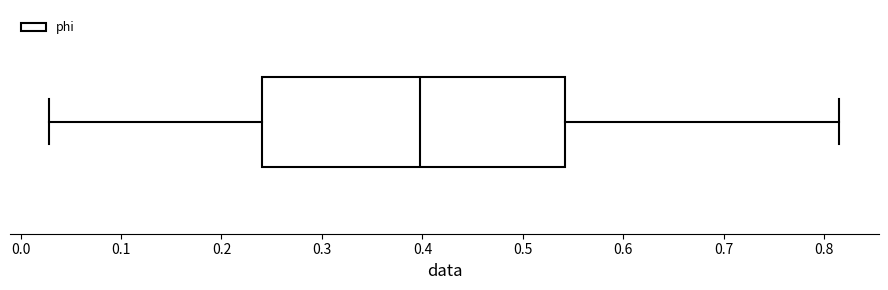

Where is the left edge of the box on the x-axis? The values are not printed on the chart, so give them approximately, as read against the axis.

0.24